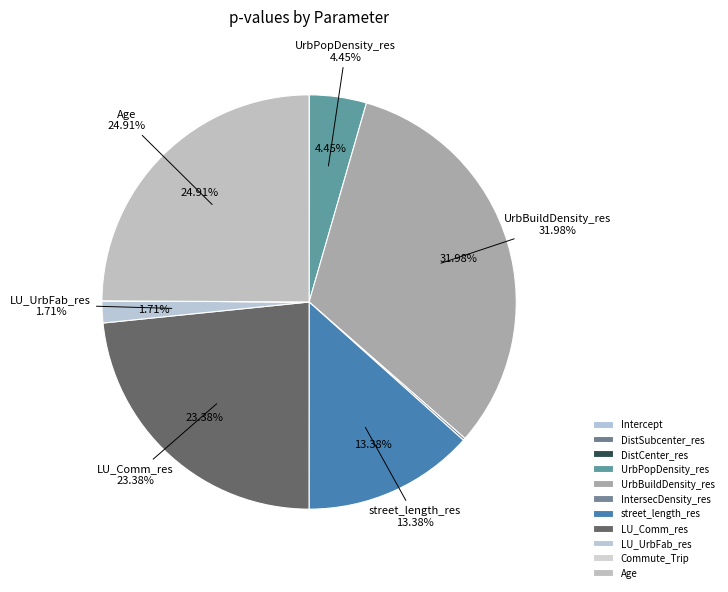

Between IntersecDensity_res and DistSubcenter_res, which is larger?

IntersecDensity_res